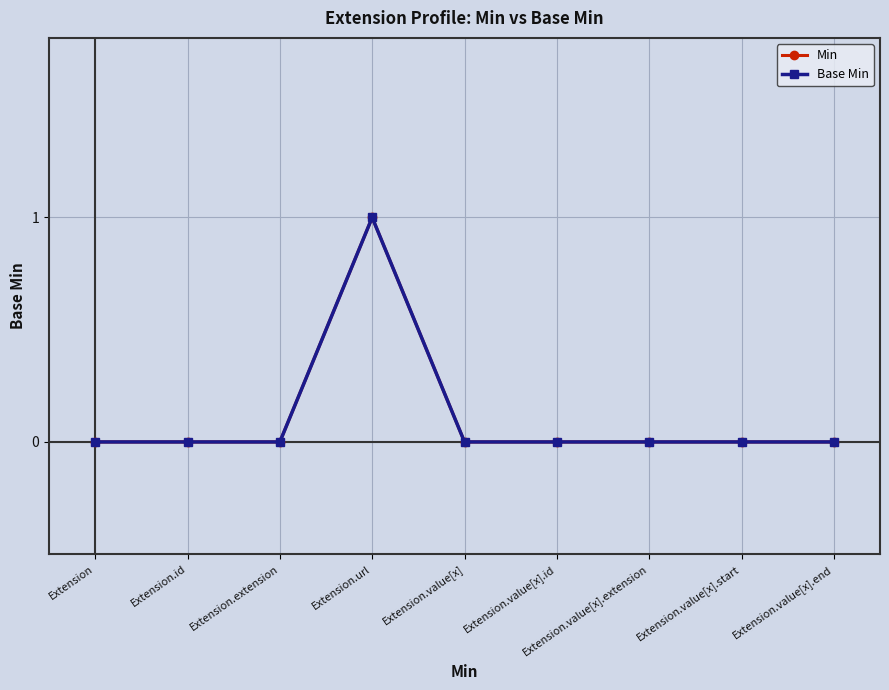

Is this an area chart (filled region under the line)?

No